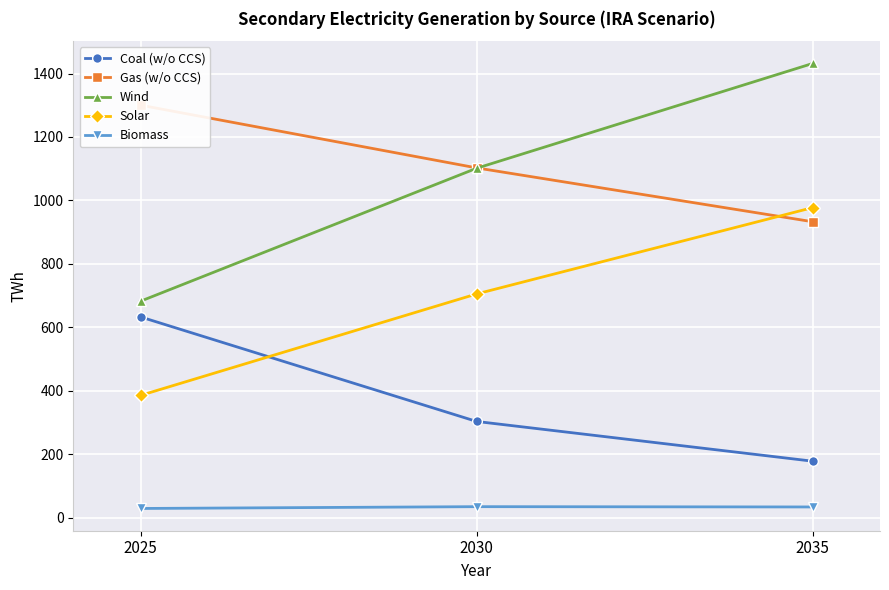

Where does the Biomass series first go above 34?

2030